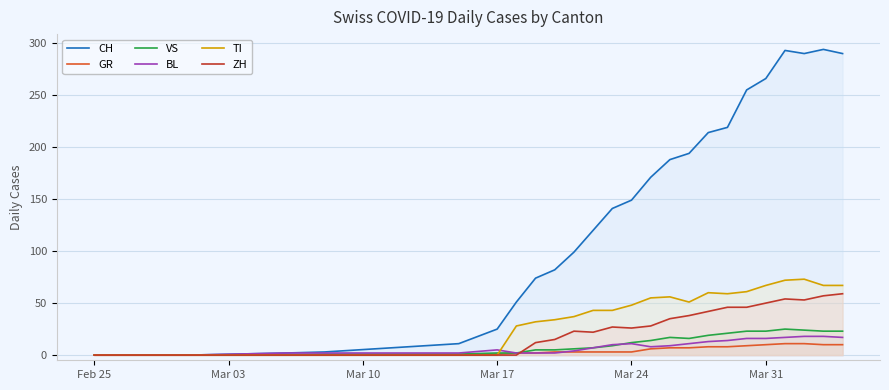

True or false: VS and CH intersect in this chart.

False